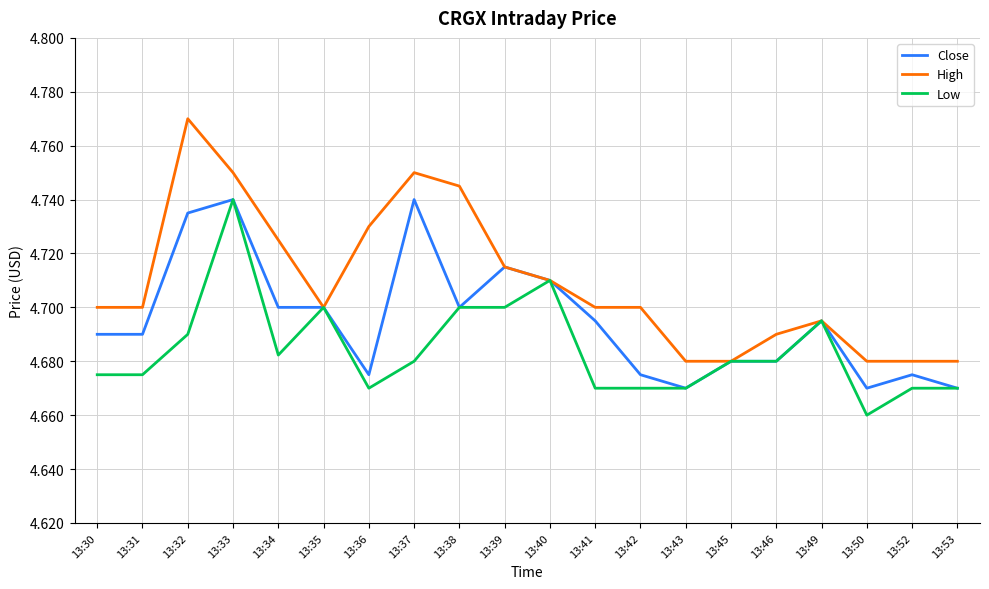

True or false: Low has a value of 3.1 at 13:33.

False